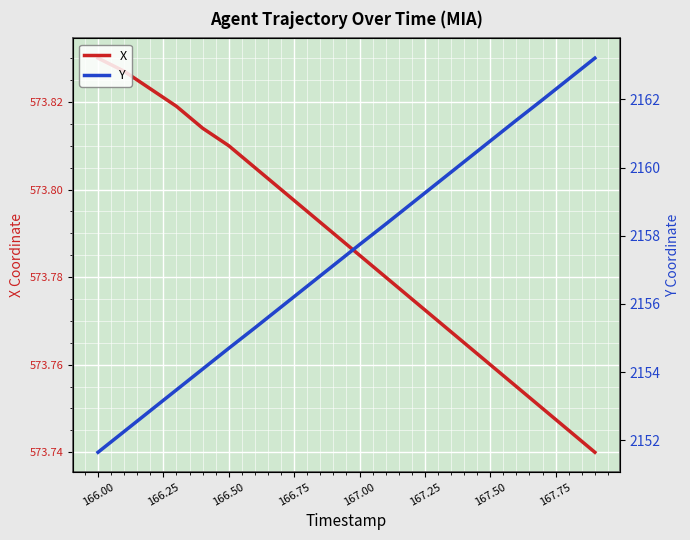

How many lines are shown in the chart?

2